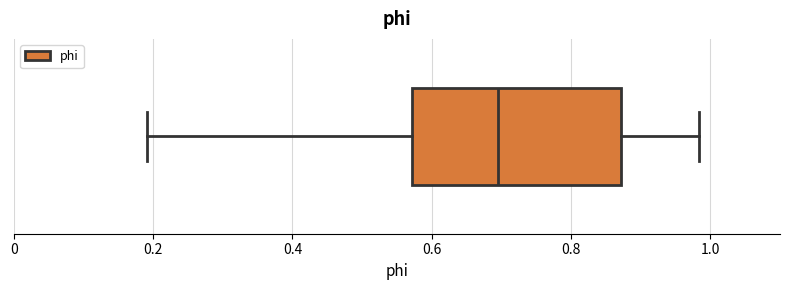

Transcribe this box plot: give where the median line is, the range the box spans, and where the two whiskers end, as read against the x-axis. The values are not printed on the chart, so give them approximately, as read against the axis.

median 0.70, box 0.58 to 0.88, whiskers 0.20 to 0.98